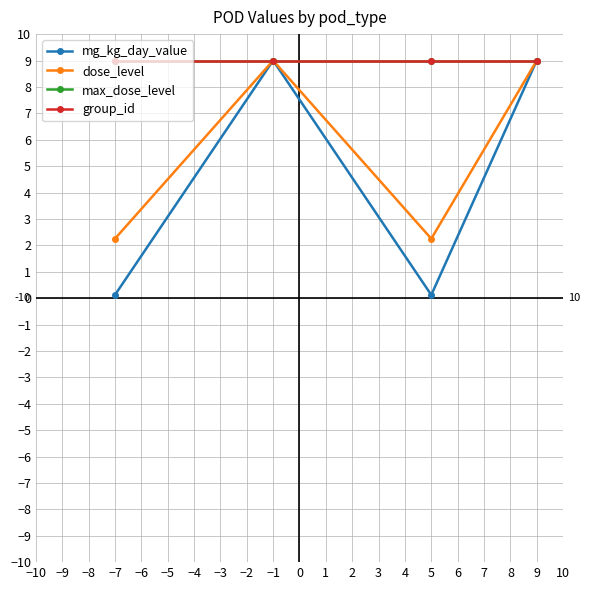

Is this an area chart (filled region under the line)?

No